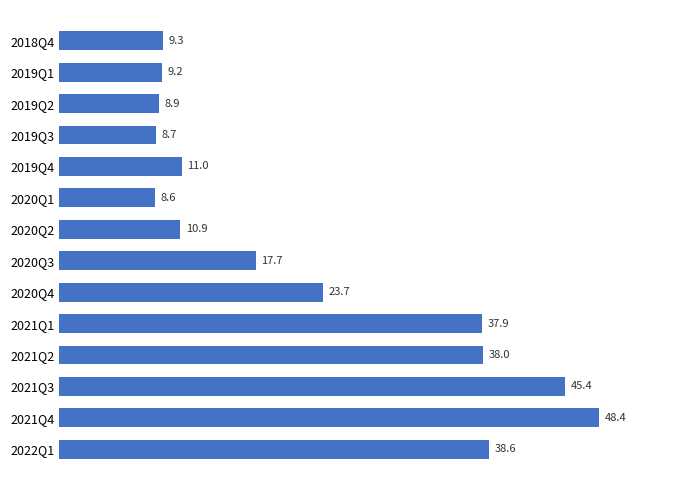

Reading top to bottom, what are all the values shown in this chart?

9.3	9.2	8.9	8.7	11.0	8.6	10.9	17.7	23.7	37.9	38.0	45.4	48.4	38.6